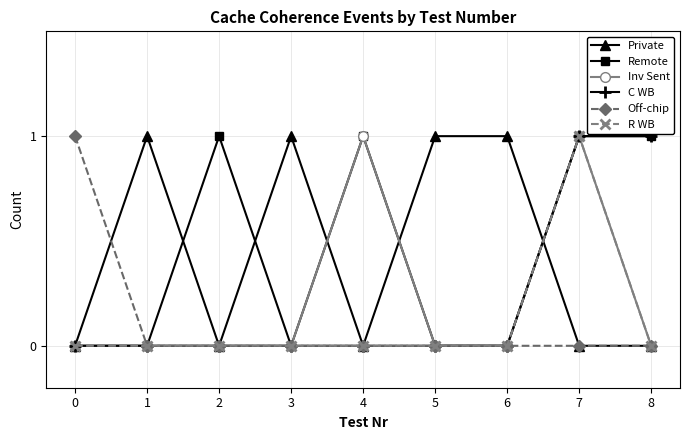

Between 2 and 8, which series saw the biggest shift?

C WB